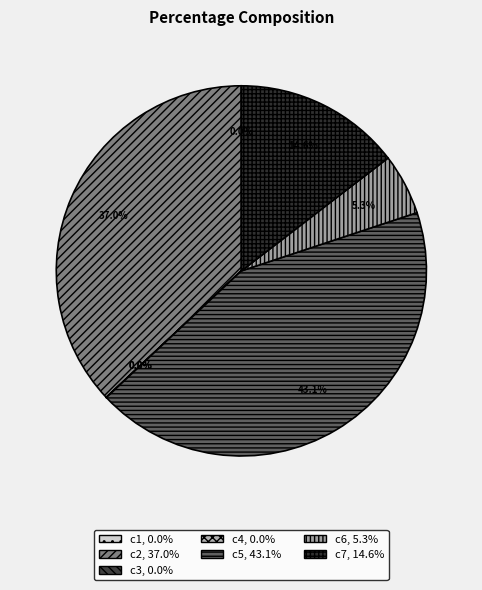

Which category has the biggest portion of the pie?

c5